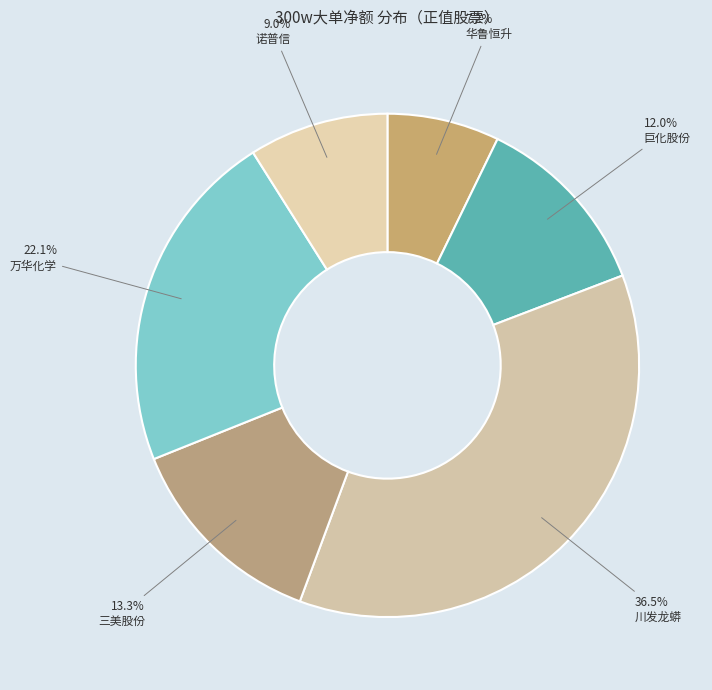

How many slices are in this pie chart?

6